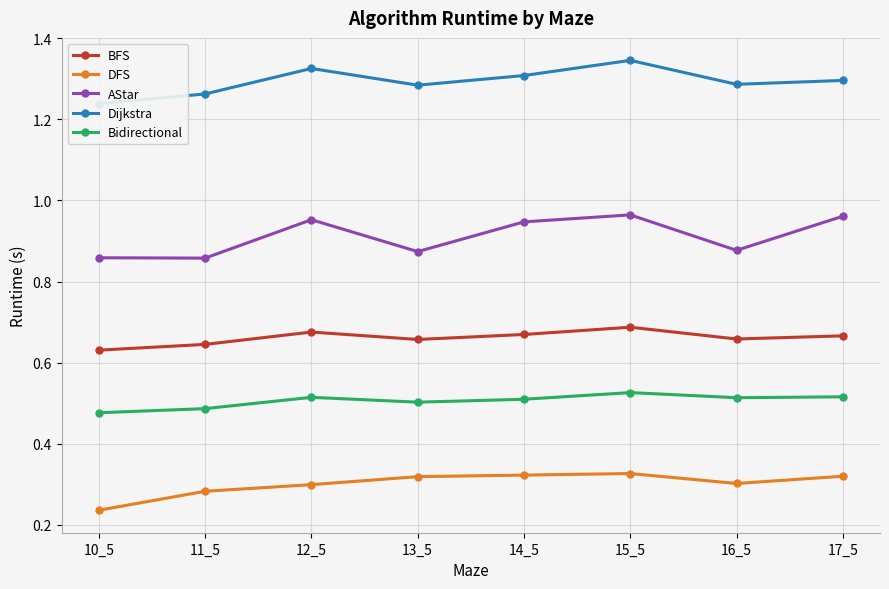

At which category does DFS reach its first local valley?

16_5